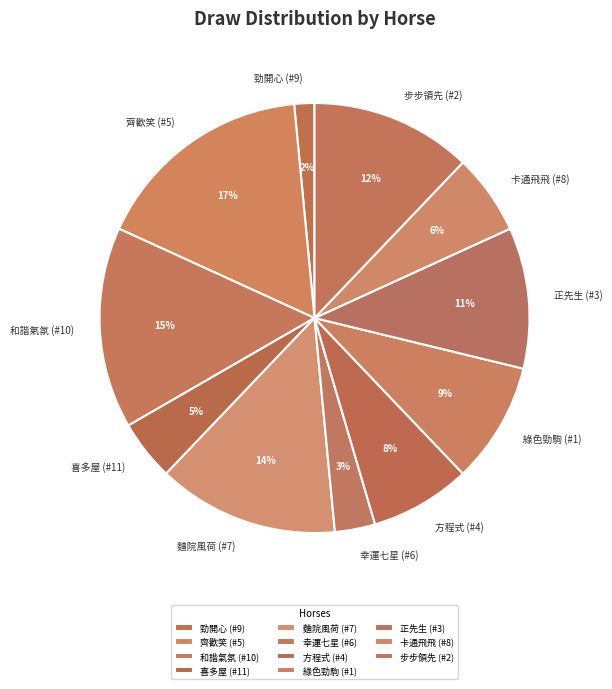

To the nearest percent, what is the average slice percentage?

9%